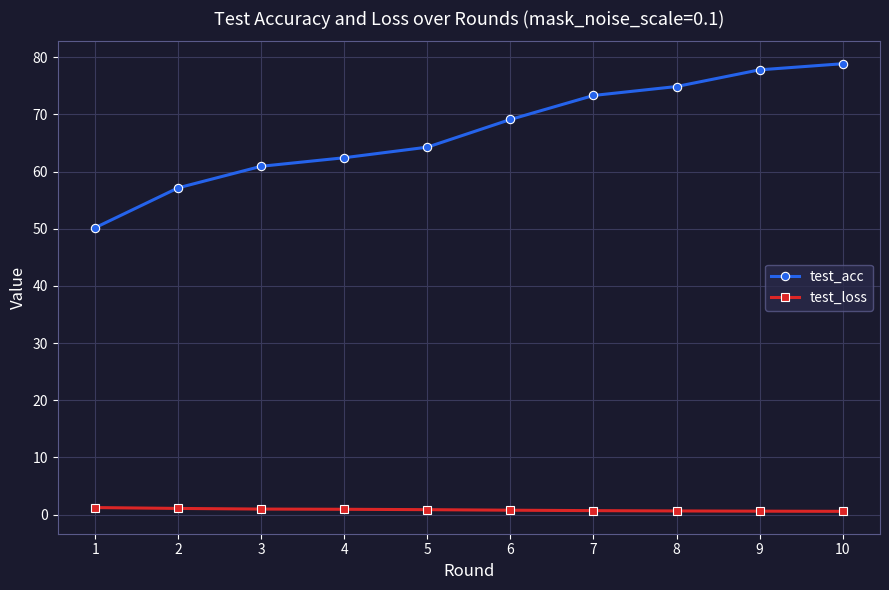

What is the sum of the test_acc values at 10 and 8?

153.7